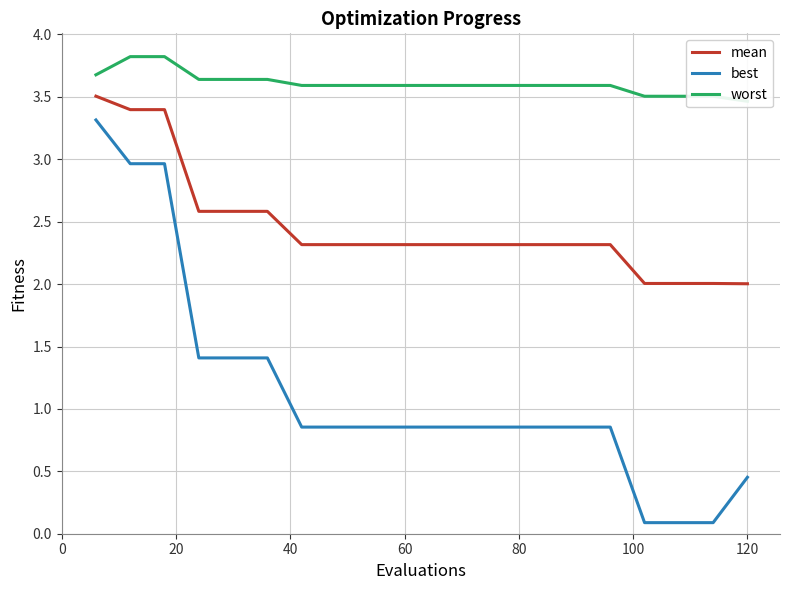

What is the minimum value for mean?

2.0